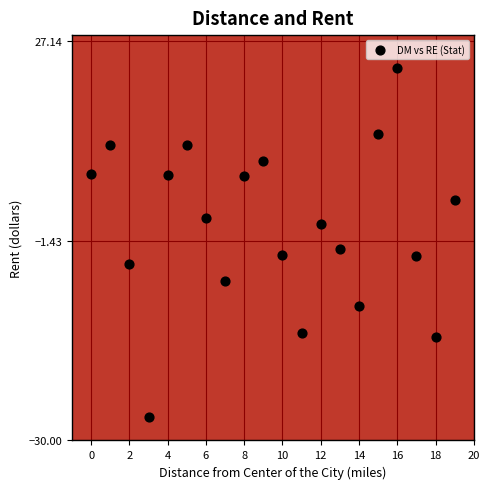

What is the range of Y values (max minus min)?

50.0